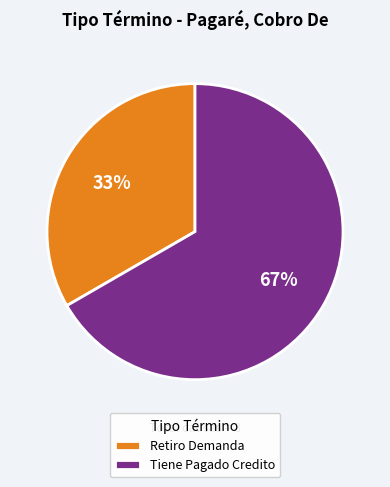

How many slices are in this pie chart?

2